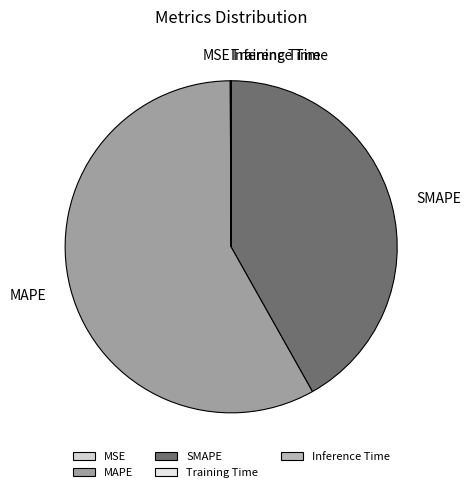

Which slice is the largest?

MAPE